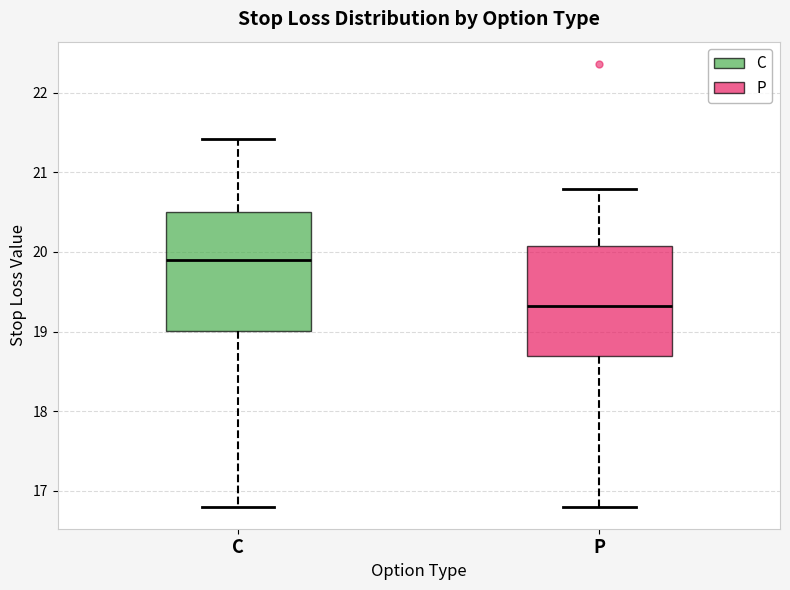

Where does the upper whisker of the box for P end on the y-axis? The values are not printed on the chart, so give them approximately, as read against the axis.

20.8